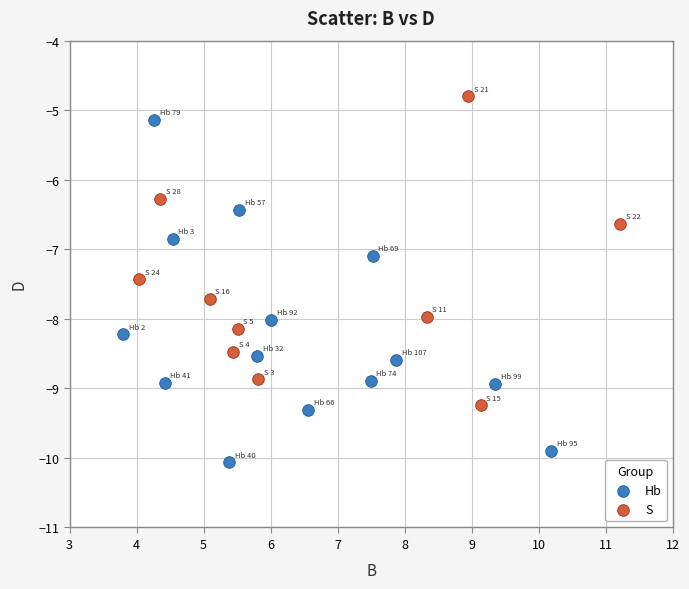

Which series reaches the minimum Y coordinate?

Hb